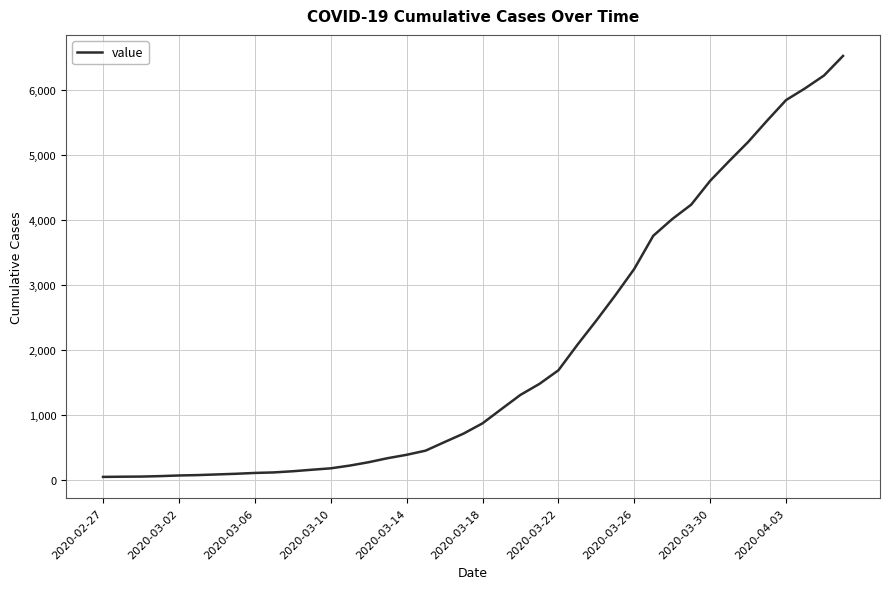

What is the greatest value displayed?

6519